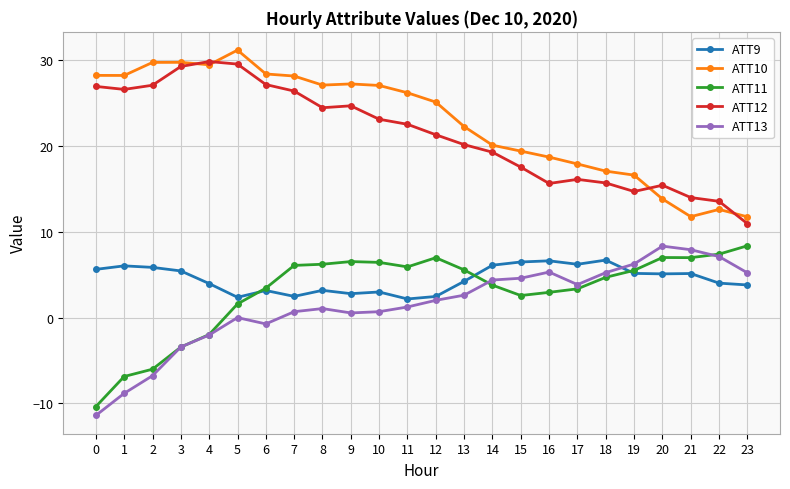

True or false: ATT9 has more than 0 interior local peaks.

True